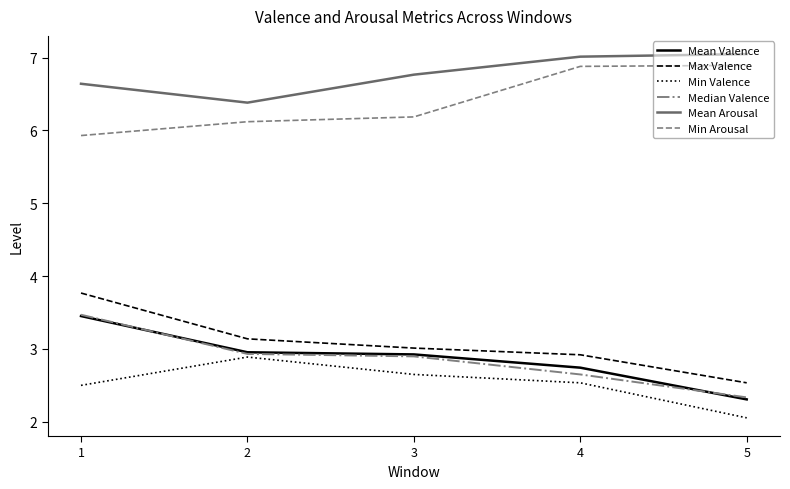

What is the total value across all series at 4?

24.7